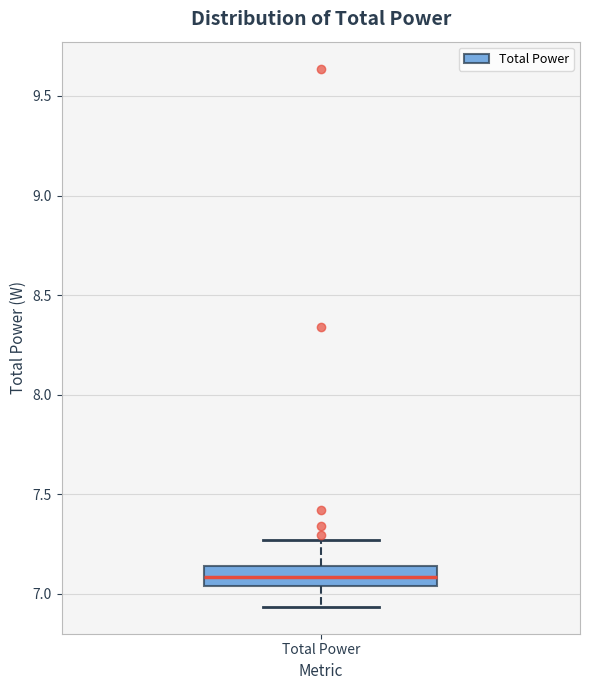

Transcribe this box plot: give where the median line is, the range the box spans, and where the two whiskers end, as read against the y-axis. The values are not printed on the chart, so give them approximately, as read against the axis.

median 7.10, box 7.05 to 7.15, whiskers 6.95 to 7.25